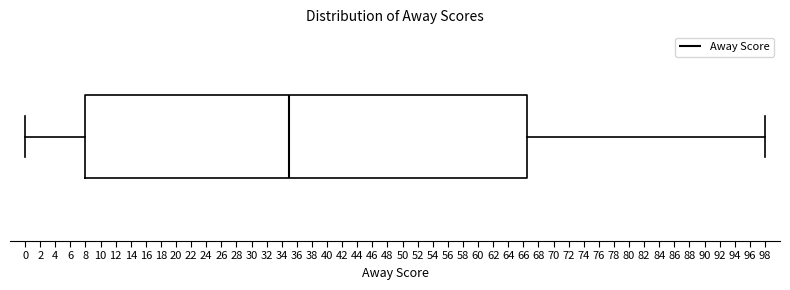

Read this box plot against the x-axis: the position of the median line, the range covered by the box, and the ends of both whiskers. The values are not printed on the chart, so give them approximately, as read against the axis.

median 35.0, box 8.0 to 66.6, whiskers 0.0 to 98.0